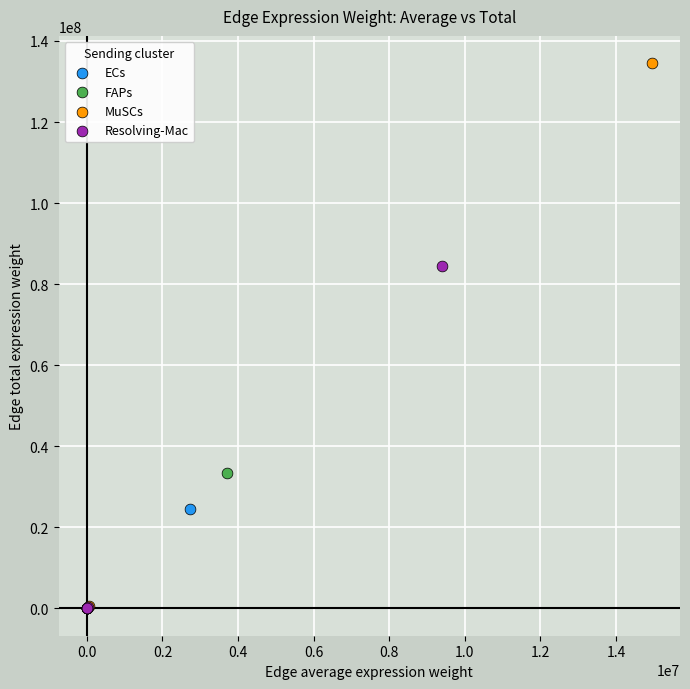

Which series reaches the maximum Y coordinate?

MuSCs